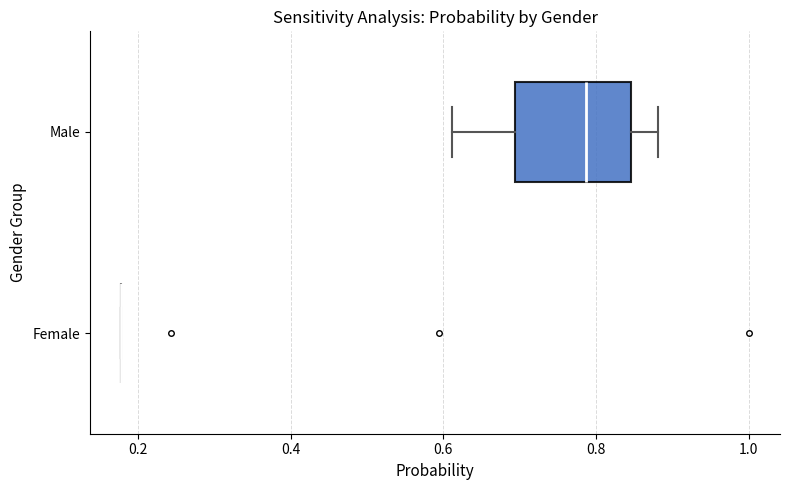

Reading bottom to top, read every box against the x-axis: the position of its median line, the range the box covers, and the ends of its whiskers. The values are not printed on the chart, so give them approximately, as read against the axis.

Female: box collapsed to a line at 0.18, whiskers 0.18 to 0.18
Male: median 0.78, box 0.70 to 0.84, whiskers 0.62 to 0.88